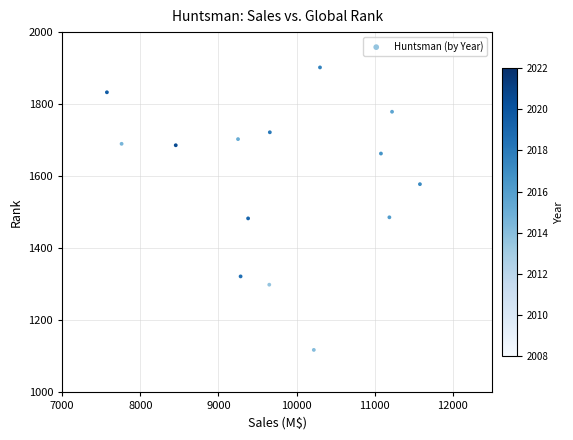

What is the range of Y values (max minus min)?

784